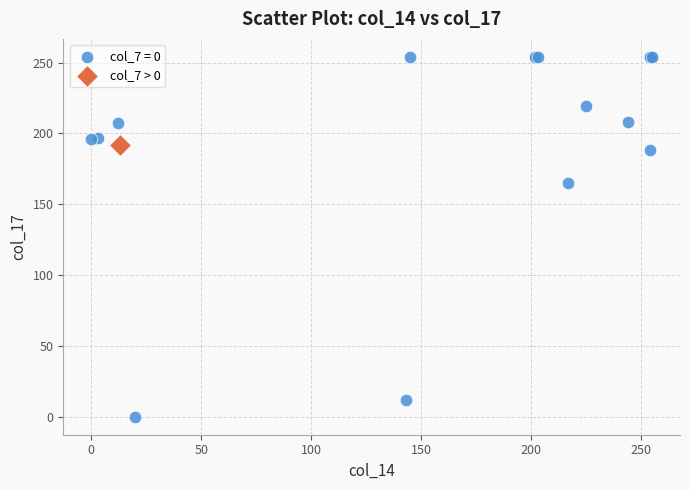

Which series contains the highest Y value?

col_7 = 0